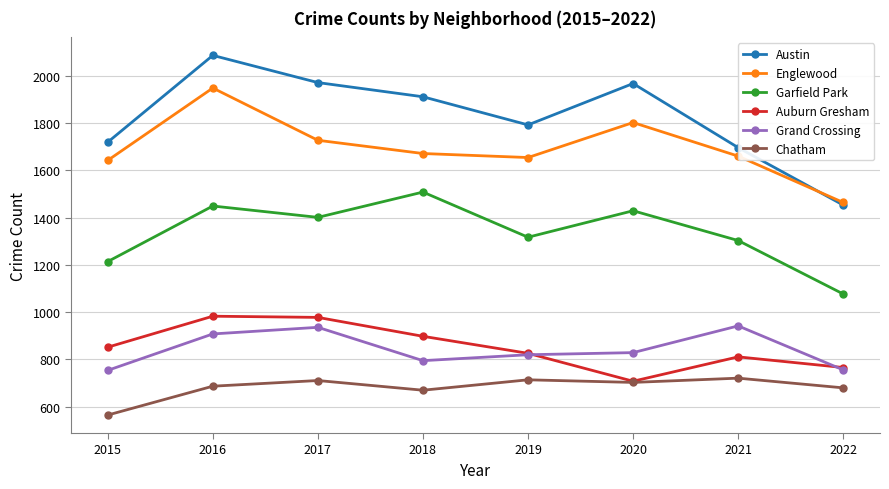

What is the maximum value for Englewood?

1948